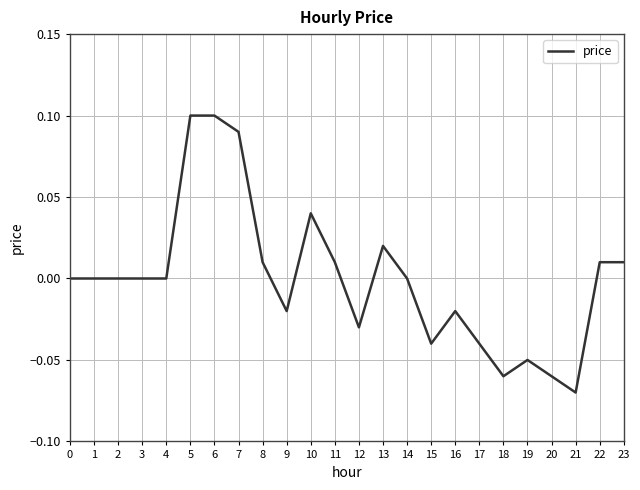

Which label corresponds to the smallest value in the chart?

21